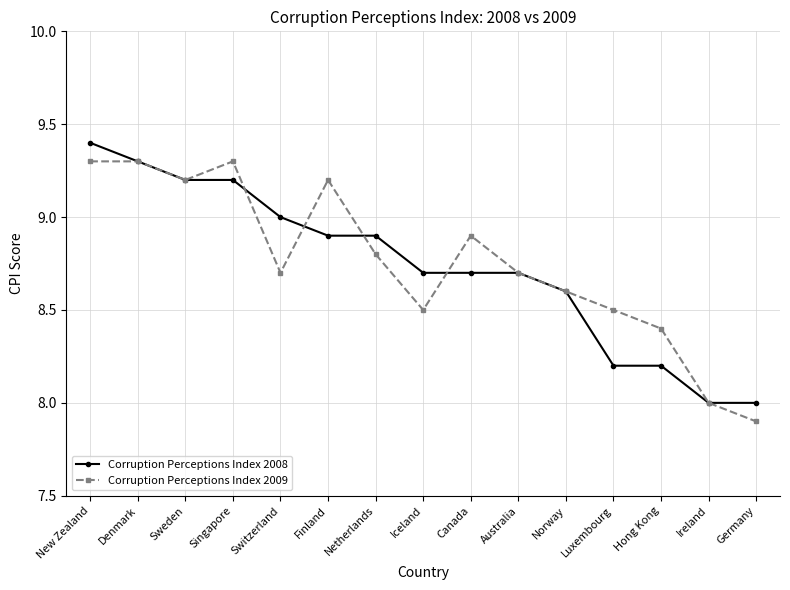

What is the label of the 15th point from the right?

New Zealand